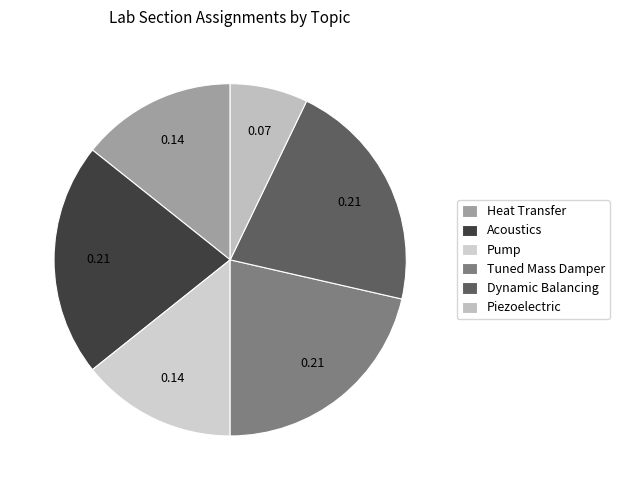

Is it true that Heat Transfer is 14% of the pie?

True